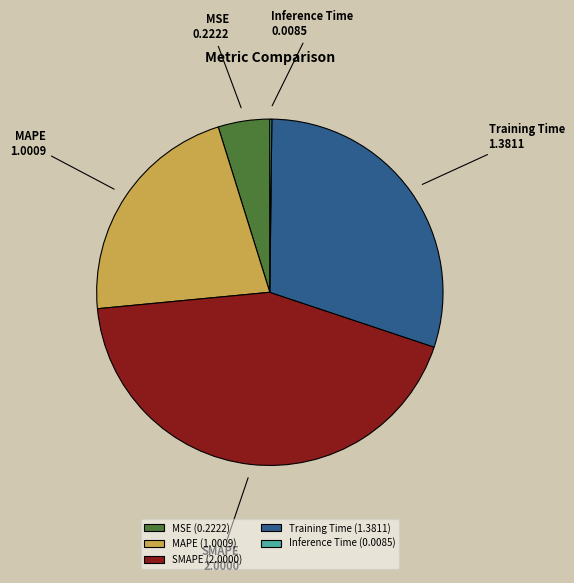

True or false: SMAPE accounts for 50% of the total.

False